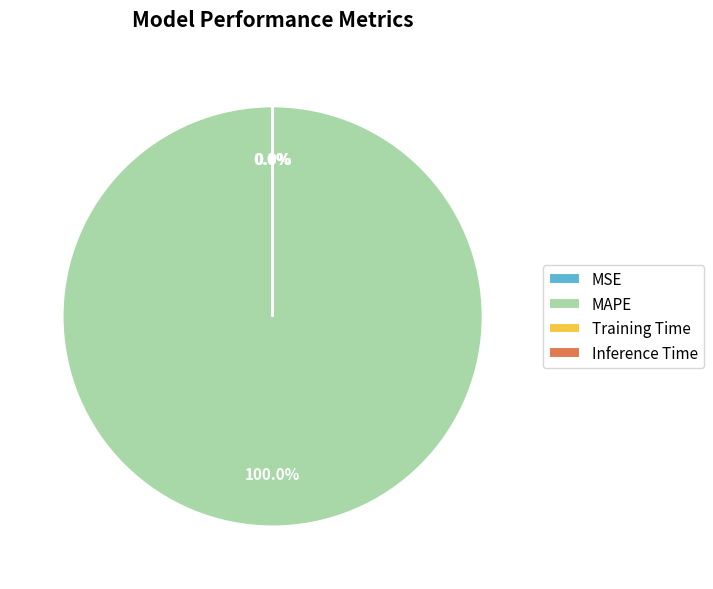

What is the largest slice in the pie chart?

MAPE